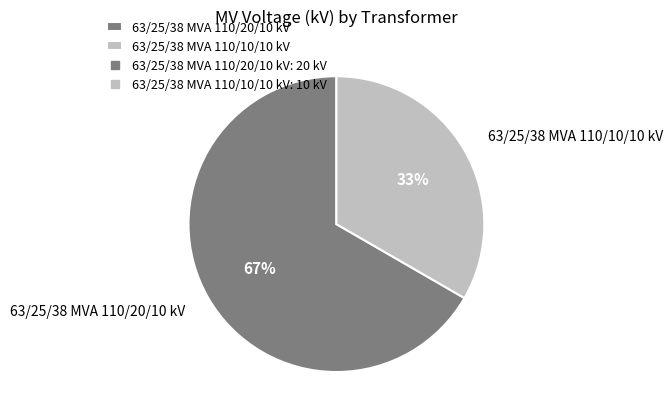

Is the sum of 63/25/38 MVA 110/20/10 kV and 63/25/38 MVA 110/10/10 kV greater than half?

Yes